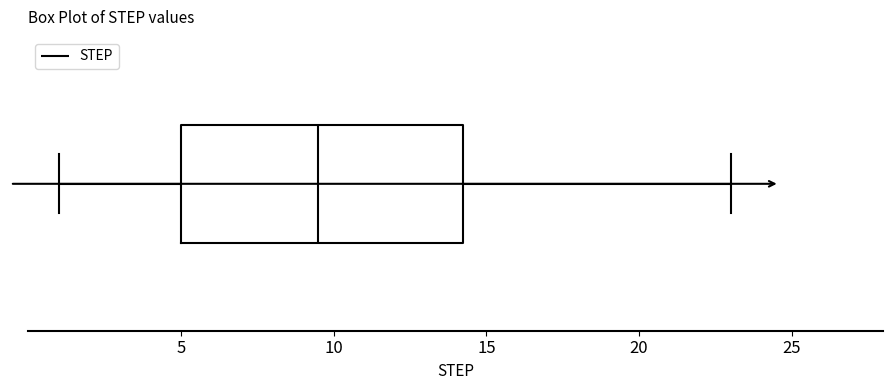

Where does the median line of the box sit on the x-axis? The values are not printed on the chart, so give them approximately, as read against the axis.

9.5